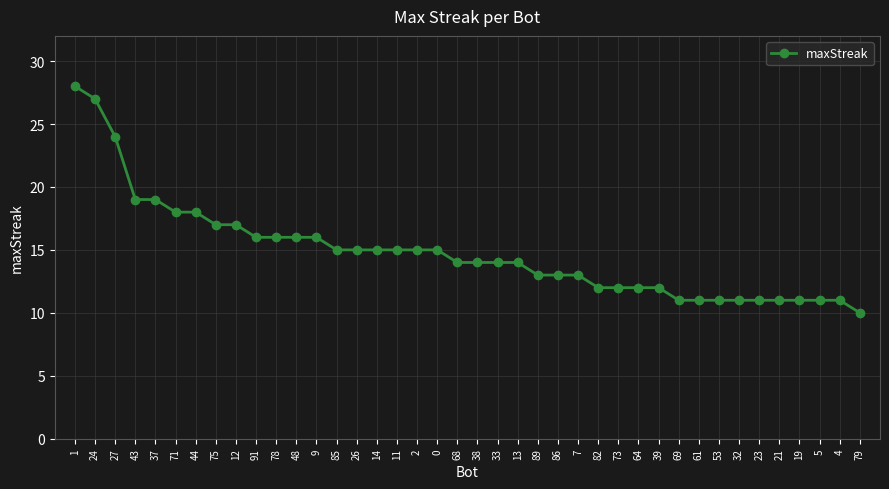

Is this an area chart (filled region under the line)?

No